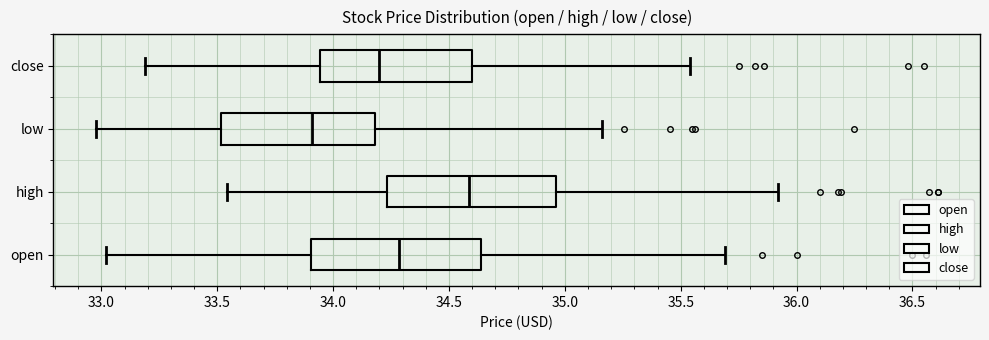

Where does the median line of the box for close sit on the x-axis? The values are not printed on the chart, so give them approximately, as read against the axis.

34.20